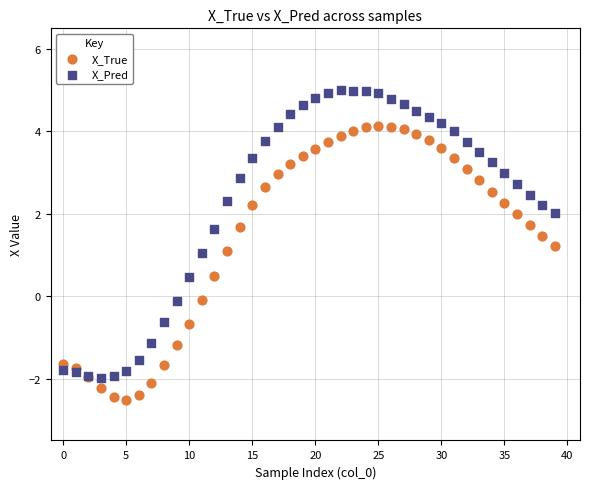

Which series contains the lowest Y value?

X_True